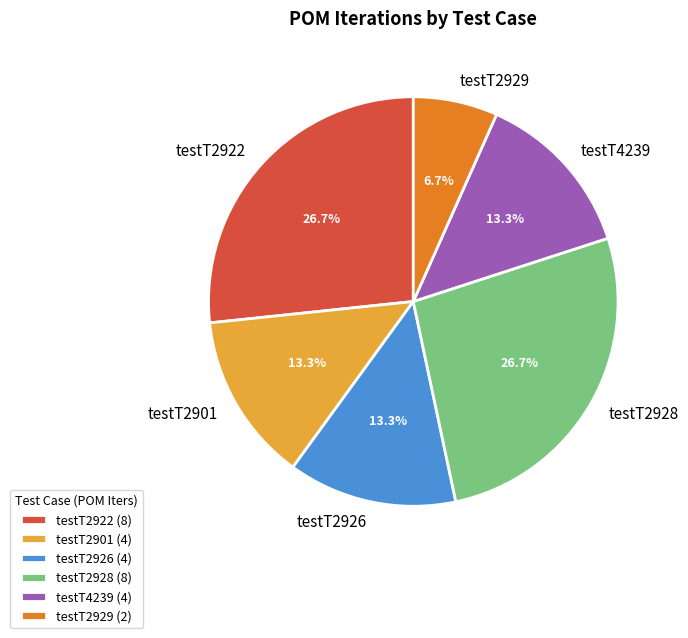

To the nearest percent, what is the average slice percentage?

17%